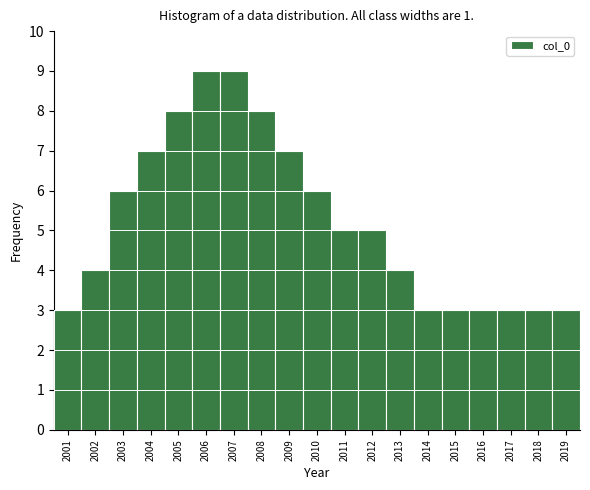

Reading left to right, list all the values displayed in this chart.

3	4	6	7	8	9	9	8	7	6	5	5	4	3	3	3	3	3	3